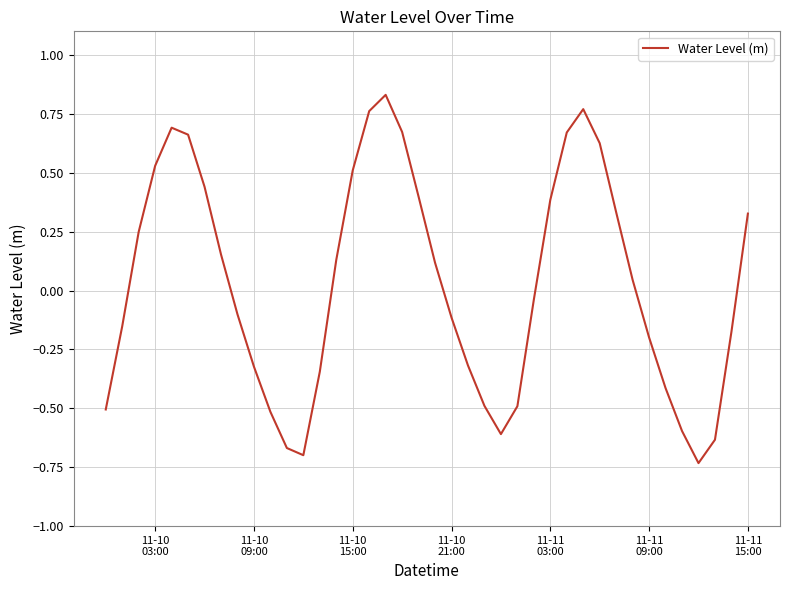

What is the difference between the maximum and minimum values?

1.6